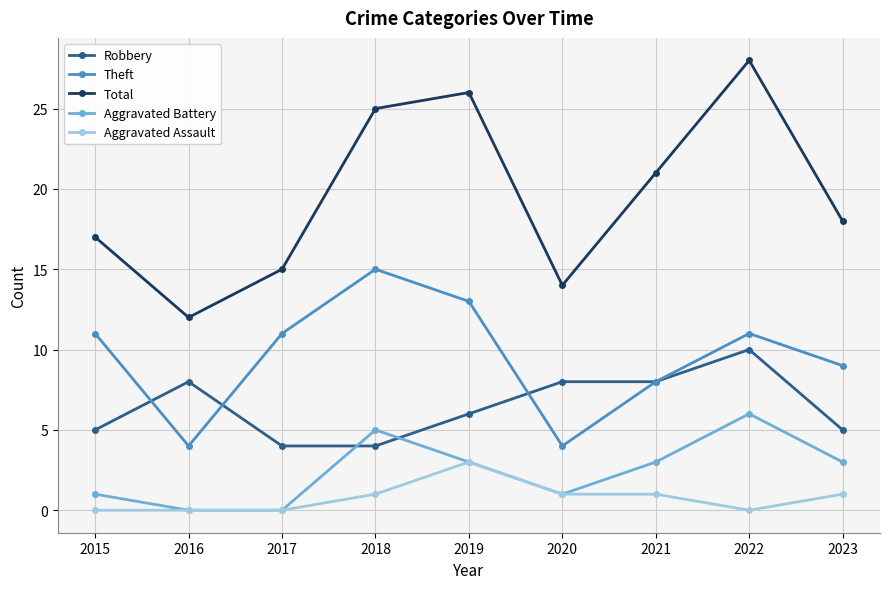

What is the difference between the second highest and minimum values in the Aggravated Battery series?

5